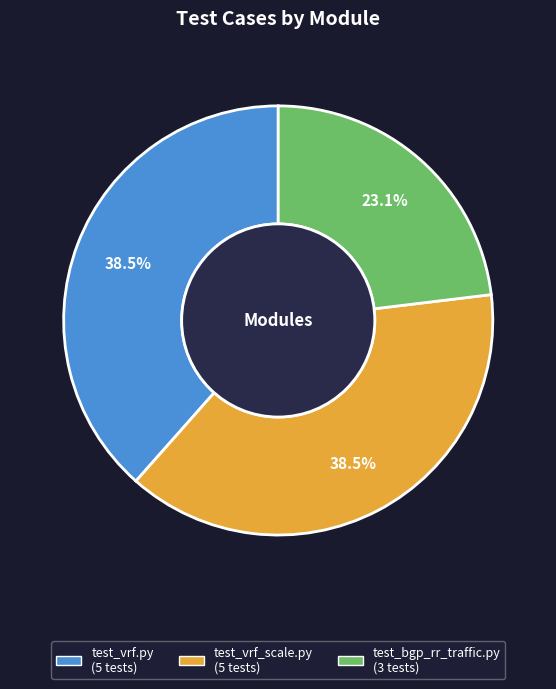

Does any single category account for the majority?

No